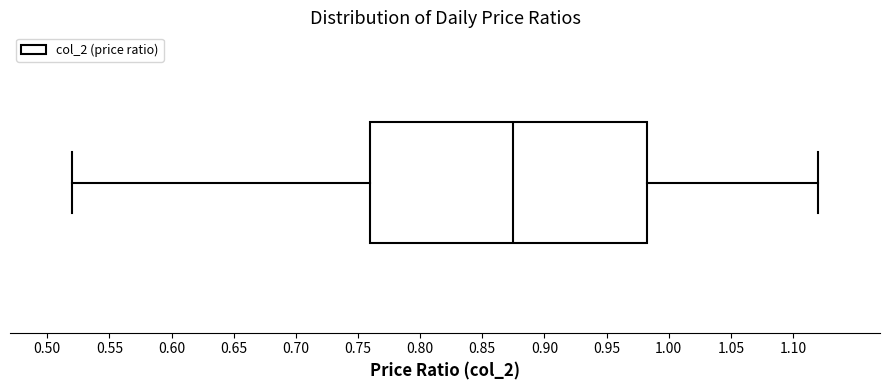

Read this box plot against the x-axis: the position of the median line, the range covered by the box, and the ends of both whiskers. The values are not printed on the chart, so give them approximately, as read against the axis.

median 0.875, box 0.760 to 0.985, whiskers 0.520 to 1.120